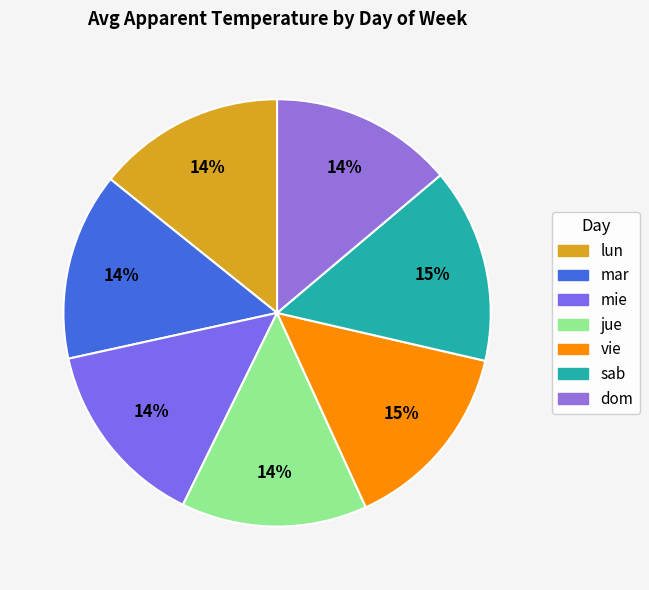

The dom slice represents 20% of the pie. True or false?

False